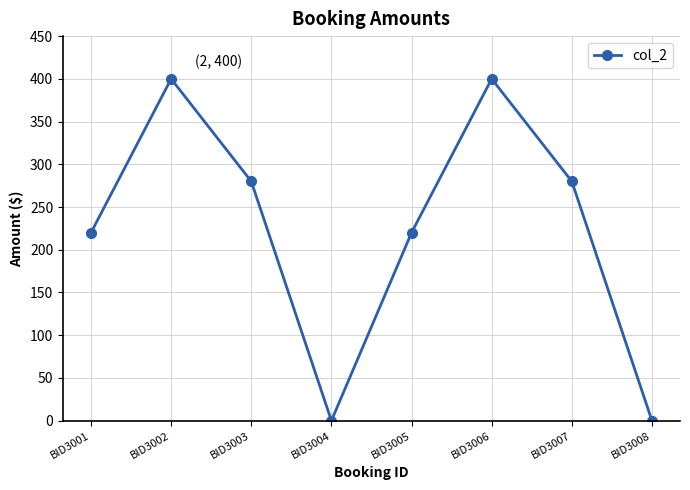

What is the ratio of the value at BID3007 to the value at BID3002?

0.7